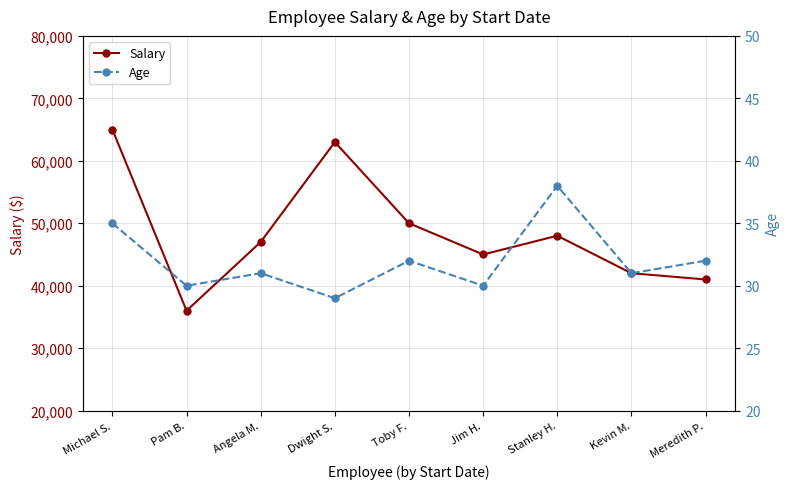

True or false: Age and Salary intersect in this chart.

False